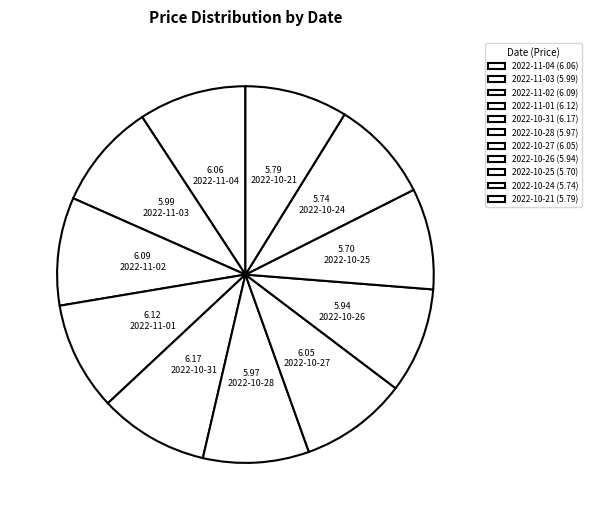

Is it true that 2022-11-02 is 9% of the pie?

True